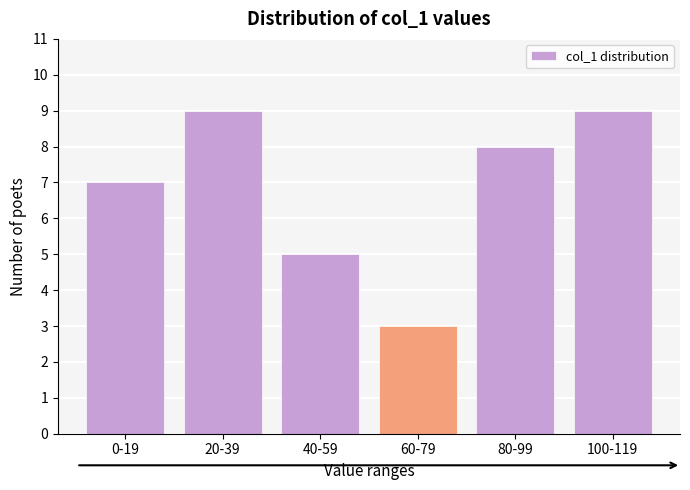

Reading left to right, transcribe all the data shown in this chart.

0-19=7	20-39=9	40-59=5	60-79=3	80-99=8	100-119=9